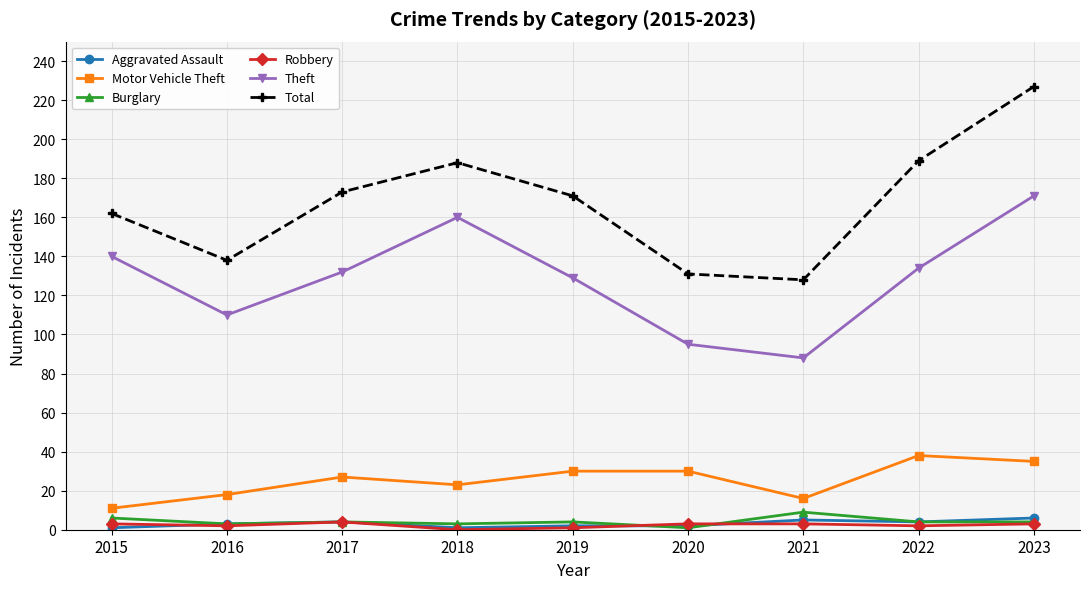

True or false: Robbery has a value of 4 at 2017.

True